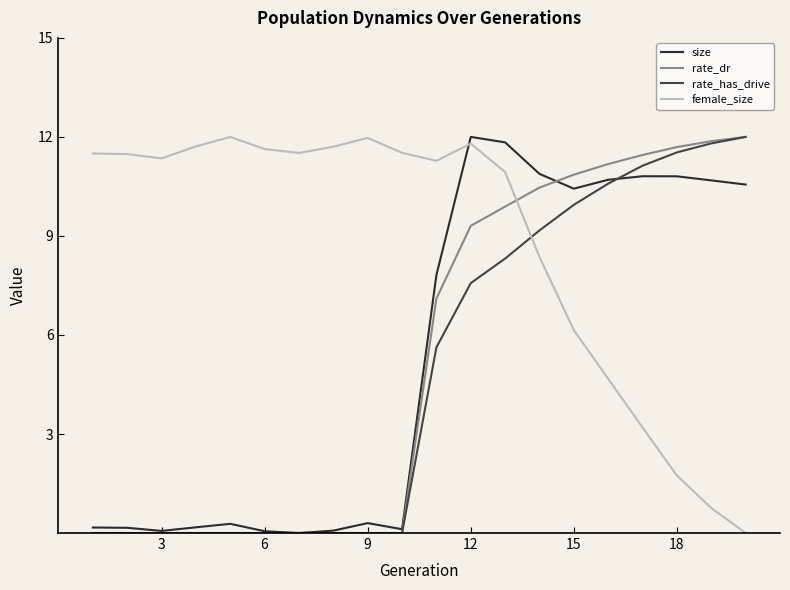

Which series has the largest total across all categories?

female_size